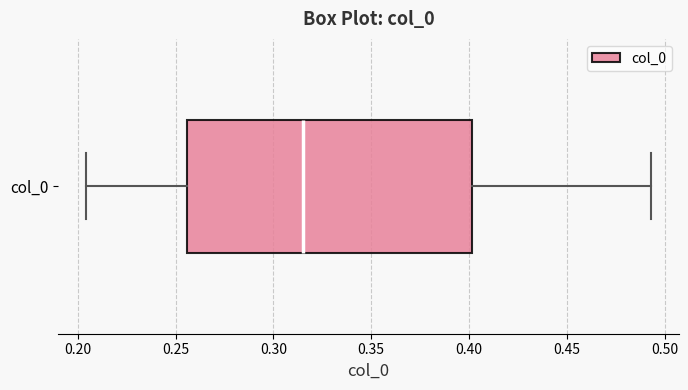

Read this box plot against the x-axis: the position of the median line, the range covered by the box, and the ends of both whiskers. The values are not printed on the chart, so give them approximately, as read against the axis.

median 0.315, box 0.255 to 0.400, whiskers 0.205 to 0.495